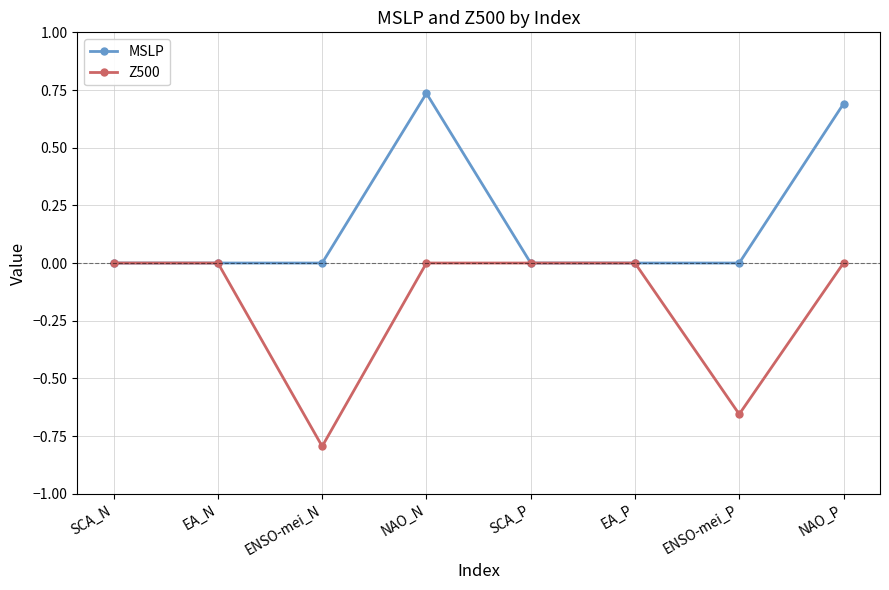

What is the label of the 5th point from the left?

SCA_P